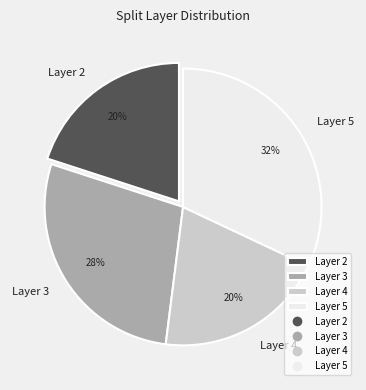

Does any single category account for the majority?

No